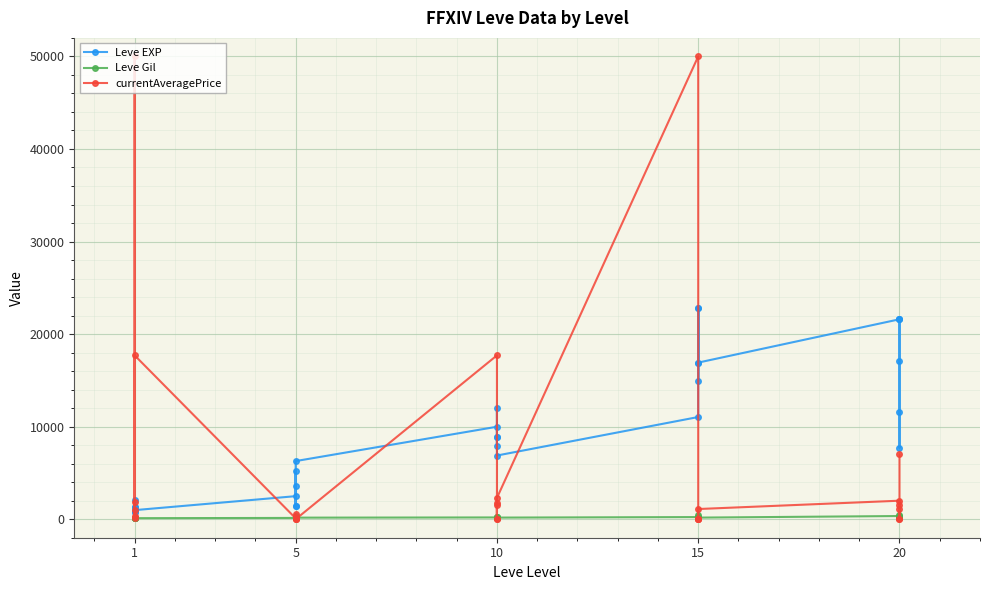

Where is the first local maximum for currentAveragePrice?

1